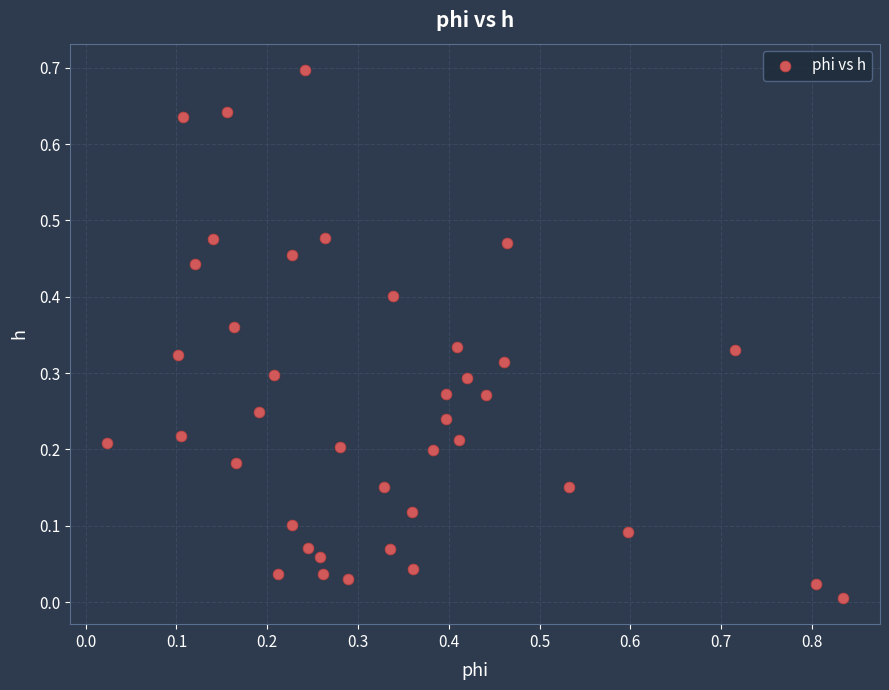

What is the range of Y values (max minus min)?

0.7